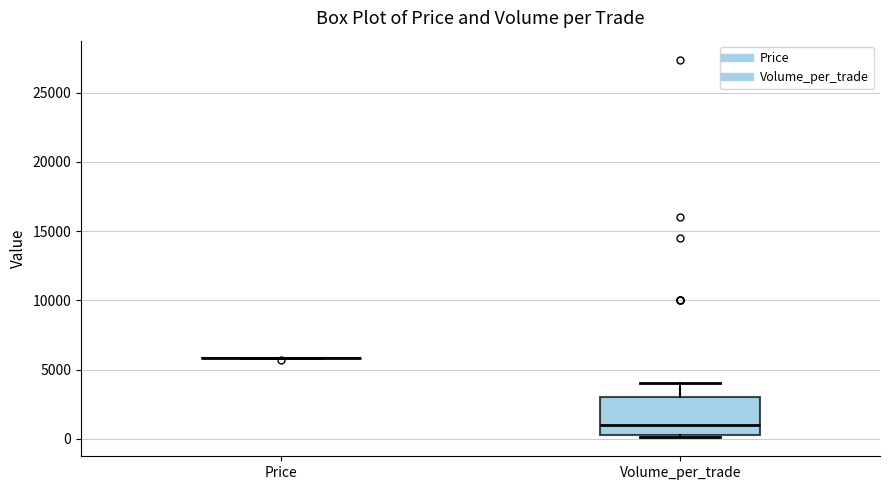

Which box is the tallest, from its lower edge to its upper edge?

Volume_per_trade